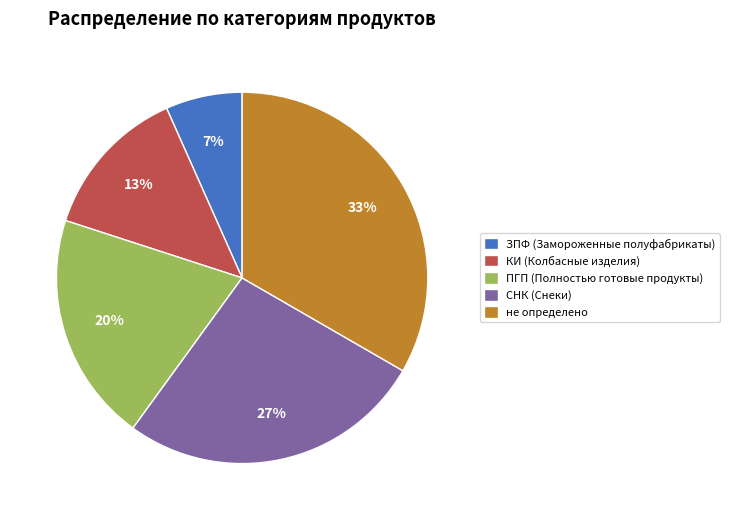

To the nearest percent, what is the combined percentage of ПГП (Полностью готовые продукты) and ЗПФ (Замороженные полуфабрикаты)?

27%